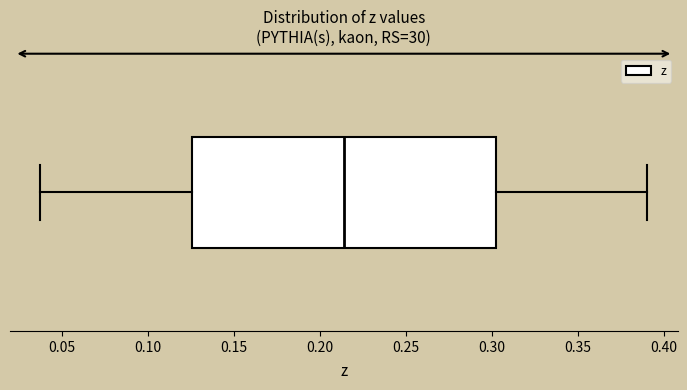

Where does the right whisker of the box end on the x-axis? The values are not printed on the chart, so give them approximately, as read against the axis.

0.390